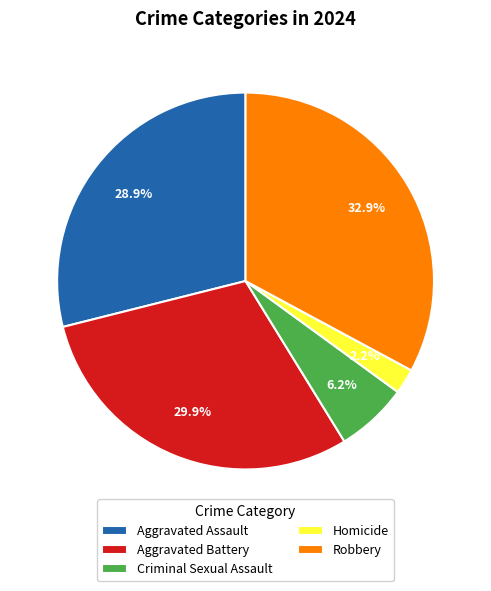

Is the sum of Aggravated Assault and Criminal Sexual Assault greater than half?

No